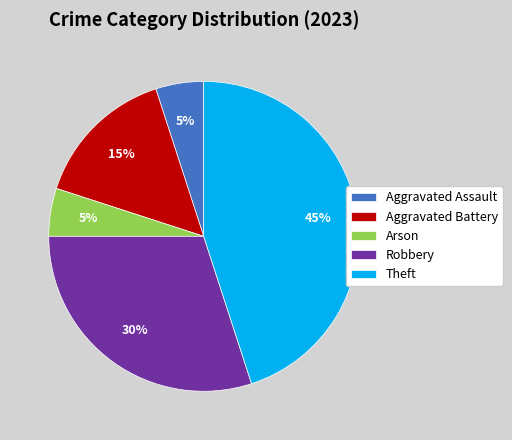

Which slice is the largest?

Theft